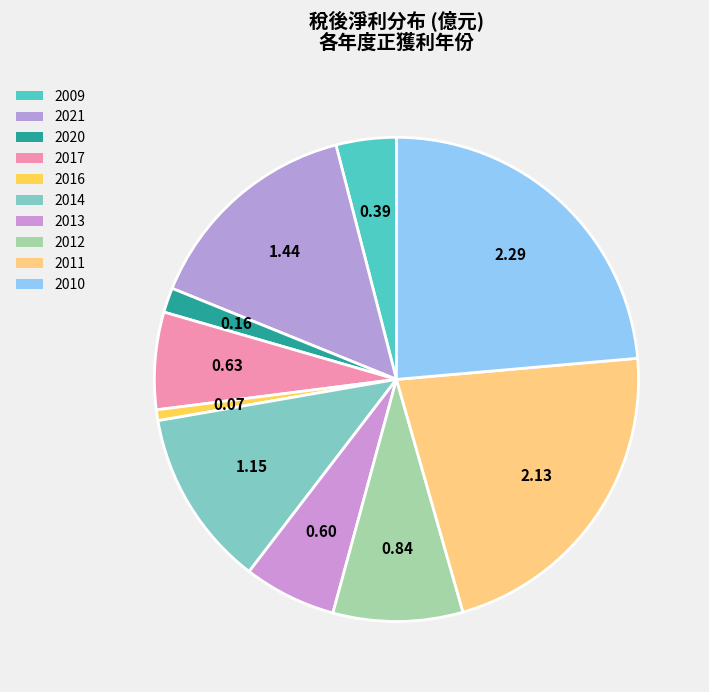

Which has a higher value, 2017 or 2020?

2017